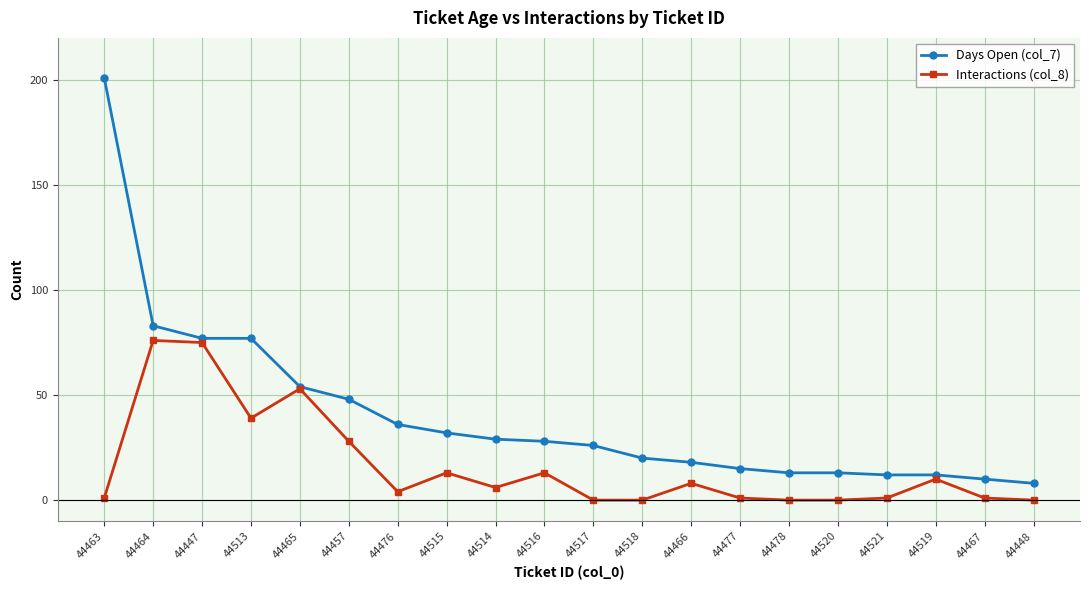

What position from the left is 44464?

2